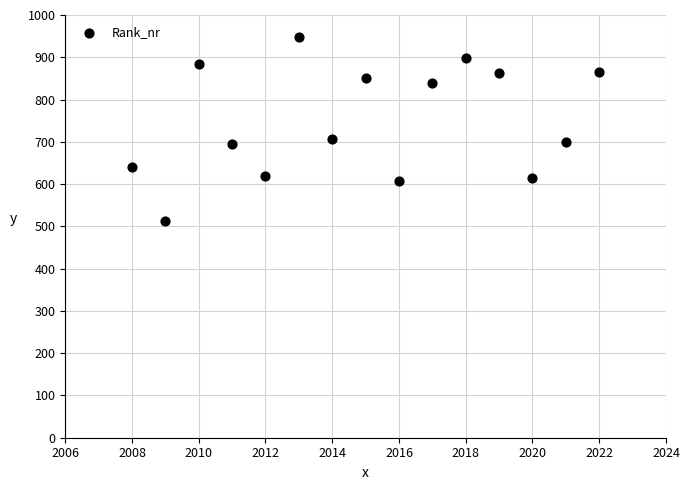

What is the range of Y values (max minus min)?

436